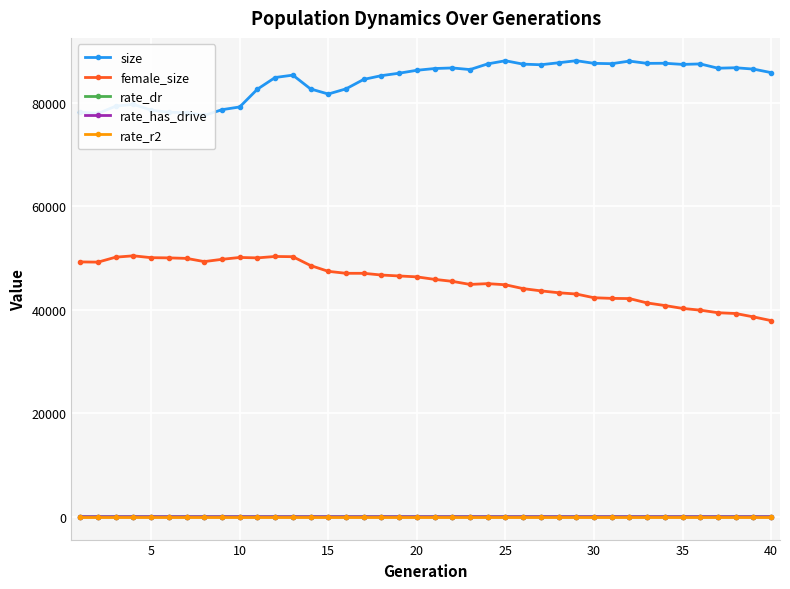

Reading left to right, list all the values displayed in this chart.

size: 78190.0	77946.0	79354.0	79706.0	78579.0	78180.0	78107.0	77555.0	78672.0	79201.0	82637.0	84892.0	85352.0	82681.0	81700.0	82695.0	84526.0	85253.0	85723.0	86287.0	86626.0	86740.0	86425.0	87523.0	88132.0	87472.0	87358.0	87738.0	88141.0	87628.0	87561.0	88063.0	87622.0	87646.0	87423.0	87516.0	86689.0	86777.0	86518.0	85838.0
female_size: 49253.0	49212.0	50171.0	50434.0	50072.0	50034.0	49935.0	49316.0	49755.0	50116.0	50032.0	50306.0	50262.0	48551.0	47436.0	47053.0	47053.0	46718.0	46539.0	46365.0	45881.0	45500.0	44904.0	45054.0	44837.0	44092.0	43661.0	43295.0	43049.0	42330.0	42208.0	42170.0	41325.0	40824.0	40268.0	39931.0	39433.0	39283.0	38630.0	37910.0
rate_dr: 0.0	0.0	0.0	0.0	0.0	0.0	0.0	0.0	0.0	0.0	0.0	0.1	0.1	0.1	0.1	0.1	0.1	0.1	0.1	0.1	0.1	0.1	0.2	0.2	0.2	0.2	0.2	0.2	0.2	0.2	0.2	0.2	0.2	0.2	0.2	0.2	0.2	0.2	0.2	0.3
rate_has_drive: 0.0	0.0	0.0	0.0	0.0	0.0	0.0	0.0	0.0	0.0	0.0	0.1	0.1	0.1	0.1	0.1	0.2	0.2	0.2	0.2	0.2	0.2	0.3	0.3	0.3	0.3	0.3	0.3	0.3	0.3	0.4	0.4	0.4	0.4	0.4	0.4	0.4	0.4	0.4	0.4
rate_r2: 0.0	0.0	0.0	0.0	0.0	0.0	0.0	0.0	0.0	0.0	0.0	0.0	0.0	0.0	0.0	0.0	0.0	0.0	0.0	0.0	0.0	0.0	0.0	0.0	0.0	0.0	0.0	0.0	0.0	0.0	0.0	0.0	0.0	0.0	0.0	0.0	0.0	0.0	0.0	0.0